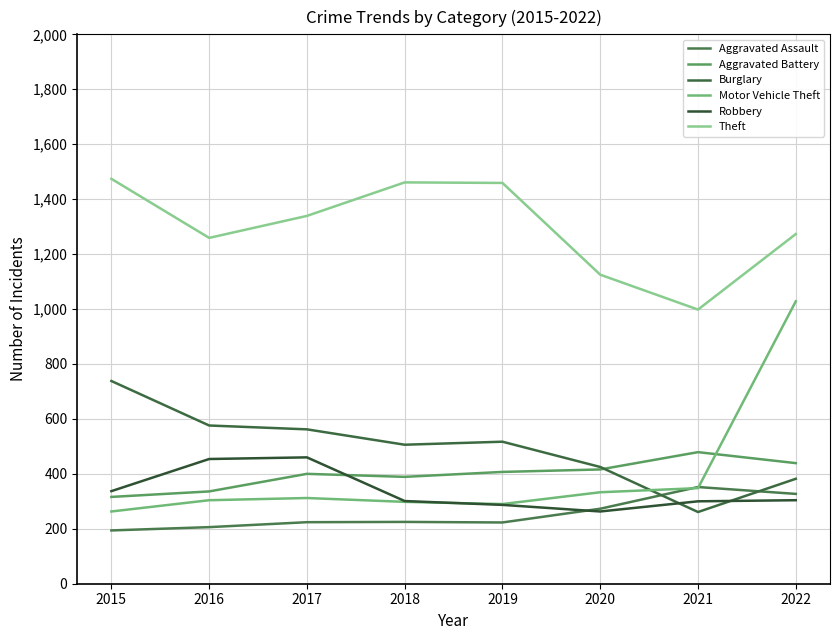

At which label does Robbery first exceed 304?

2015